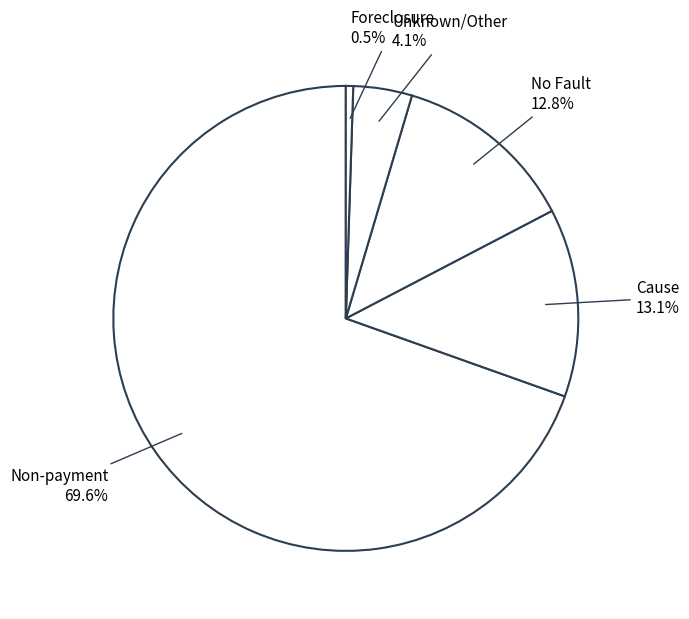

What is the ratio of the value at Unknown/Other to the value at No Fault?

0.3